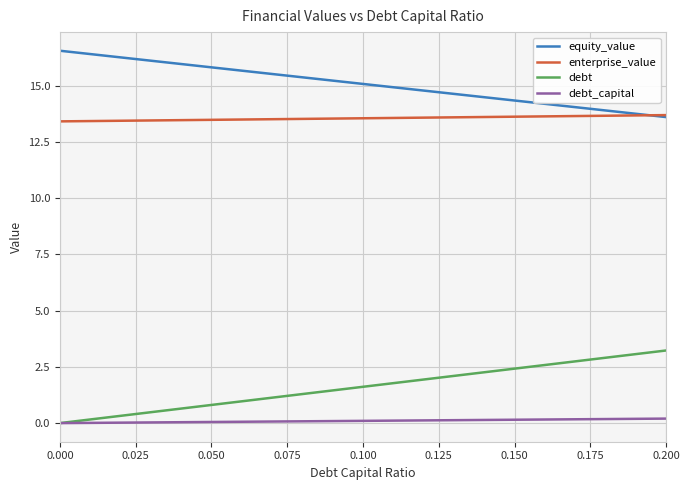

True or false: debt_capital and equity_value cross at least once.

False